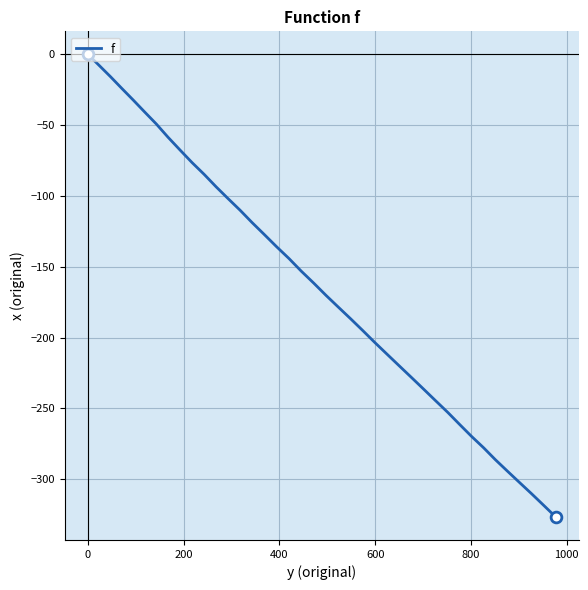

What is the minimum value shown in the chart?

-326.7